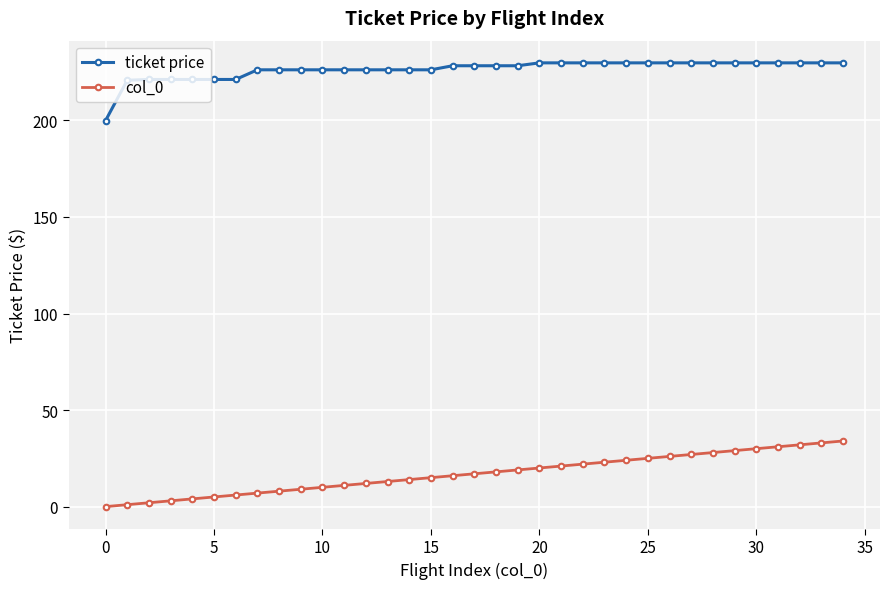

Which series has the widest spread of values?

col_0